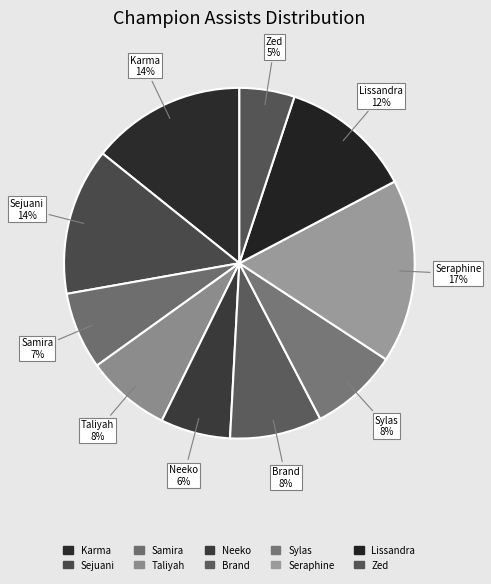

Count the number of slices in the pie.

10